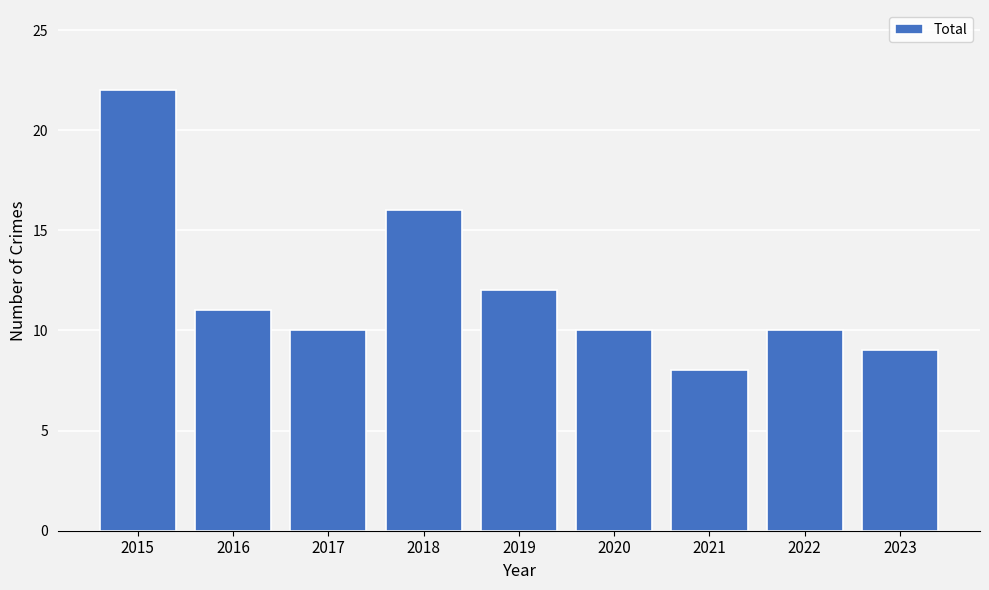

What is the change in value from 2017 to 2018?

+6